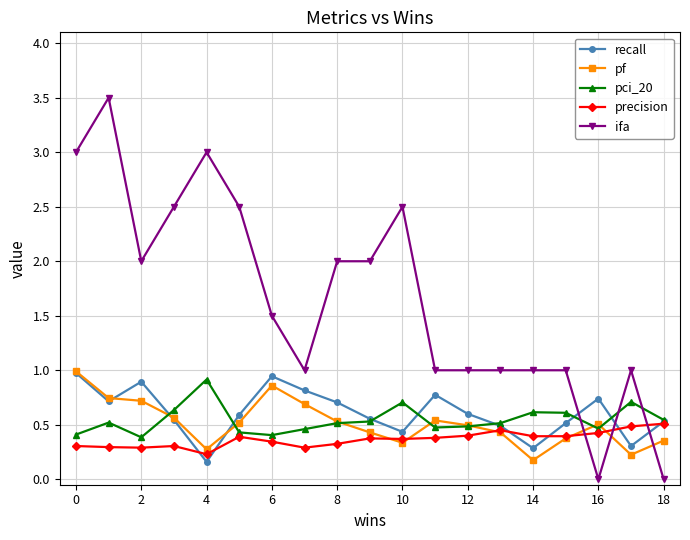

Count the number of categories in the chart.

19